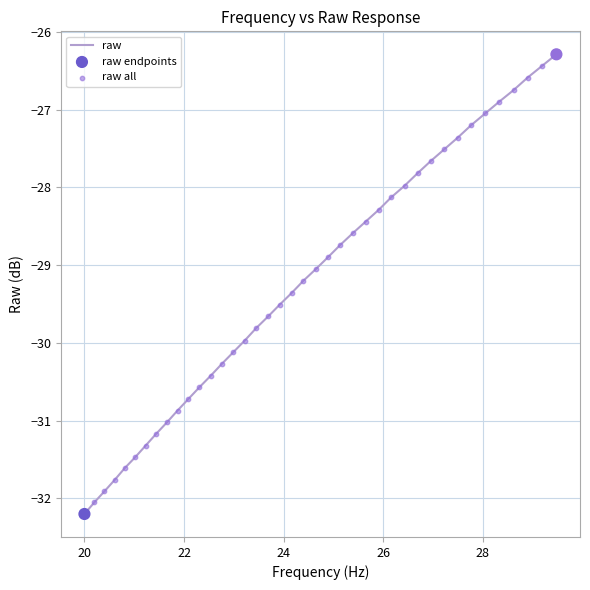

What is the greatest value displayed?

-26.3